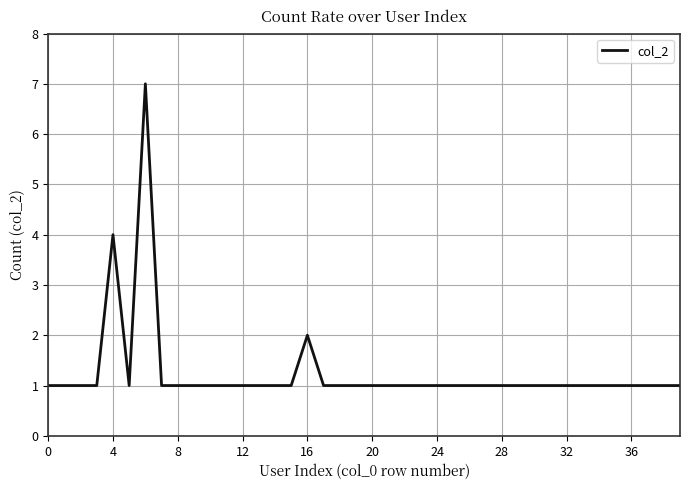

What is the maximum value shown in the chart?

7